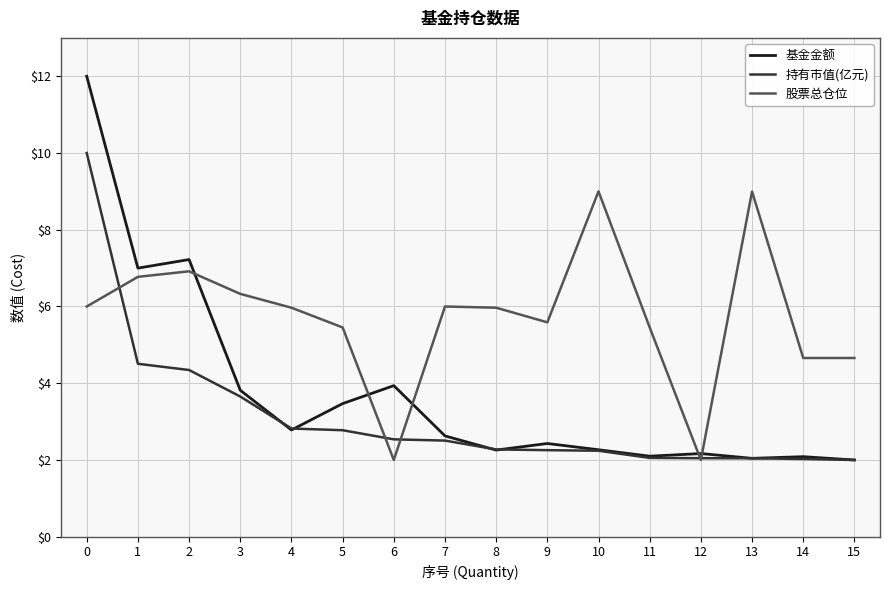

Is it true that 基金金额 equals 10.1 at 1?

False